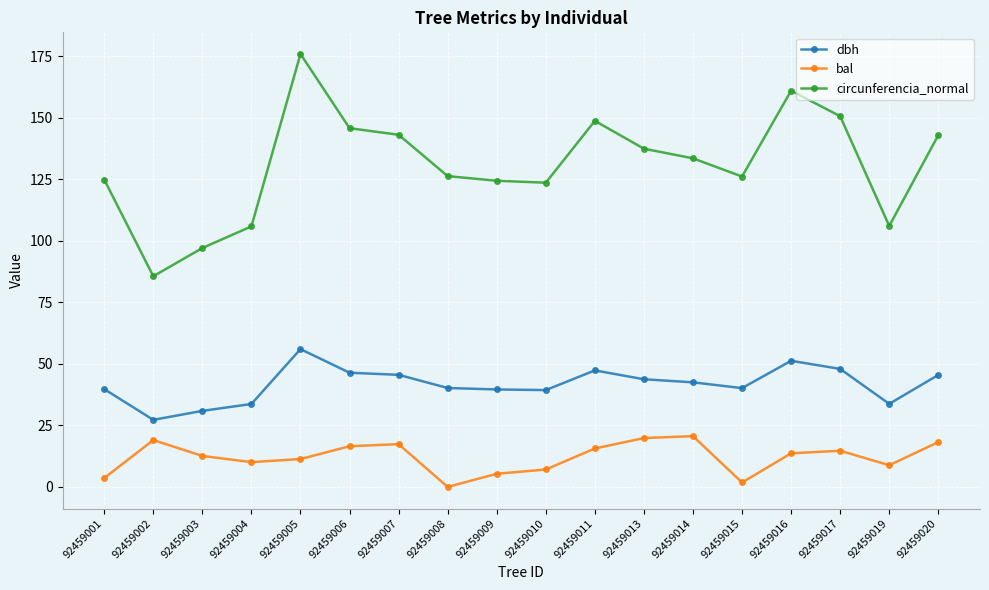

Which series has the largest total across all categories?

circunferencia_normal